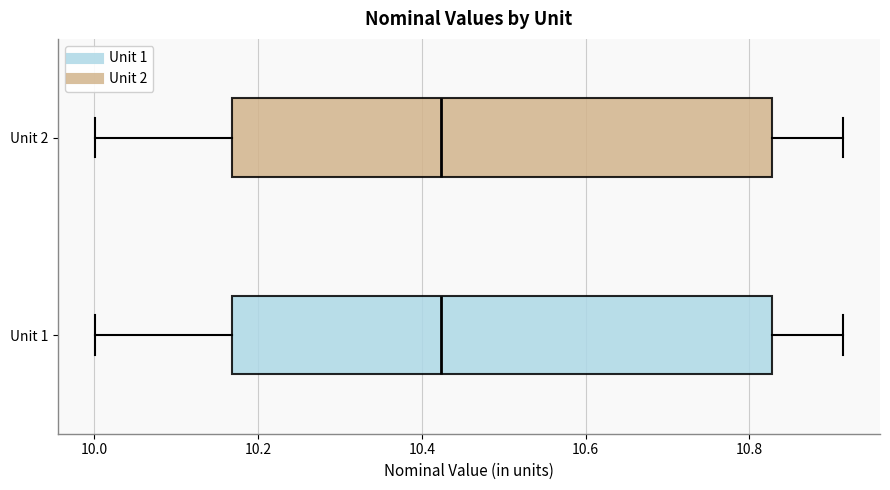

Reading bottom to top, read every box against the x-axis: the position of its median line, the range the box covers, and the ends of its whiskers. The values are not printed on the chart, so give them approximately, as read against the axis.

Unit 1: median 10.42, box 10.16 to 10.82, whiskers 10.00 to 10.92
Unit 2: median 10.42, box 10.16 to 10.82, whiskers 10.00 to 10.92